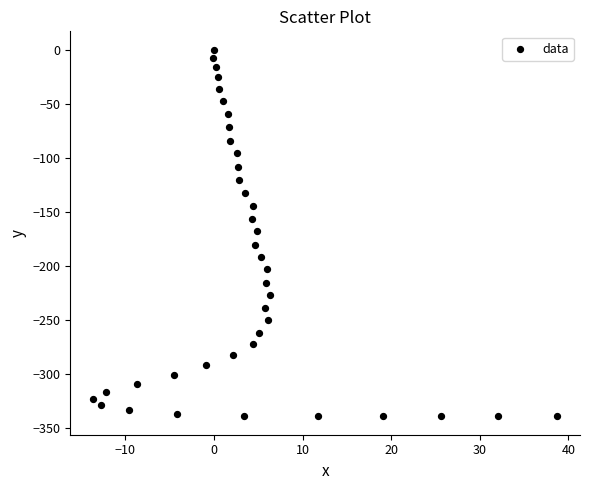

What is the range of Y values (max minus min)?

339.4